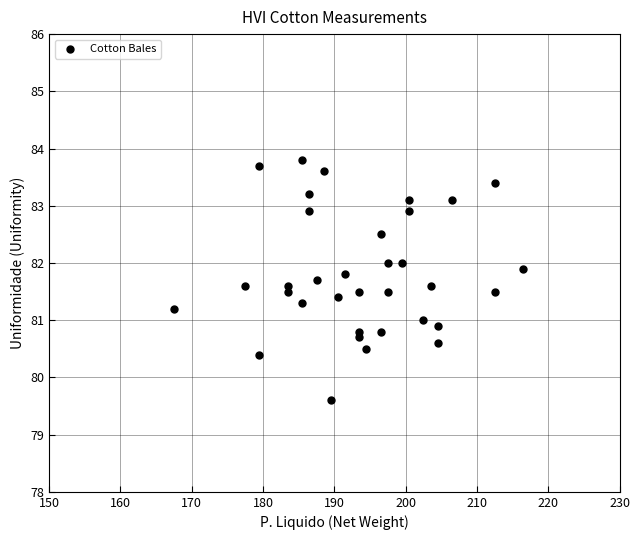

What is the range of Y values (max minus min)?

4.2